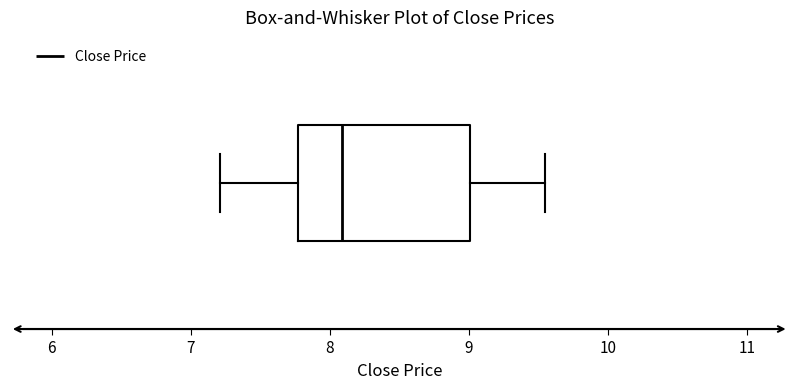

Transcribe this box plot: give where the median line is, the range the box spans, and where the two whiskers end, as read against the x-axis. The values are not printed on the chart, so give them approximately, as read against the axis.

median 8.1, box 7.8 to 9.0, whiskers 7.2 to 9.5